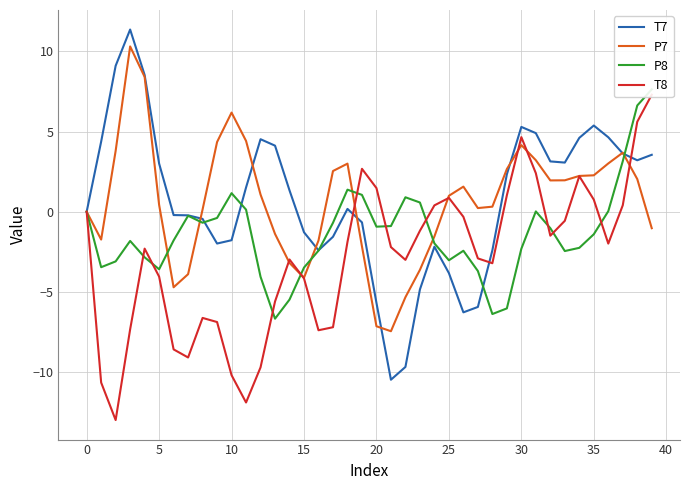

What are all the series names shown in the legend?

T7, P7, P8, T8